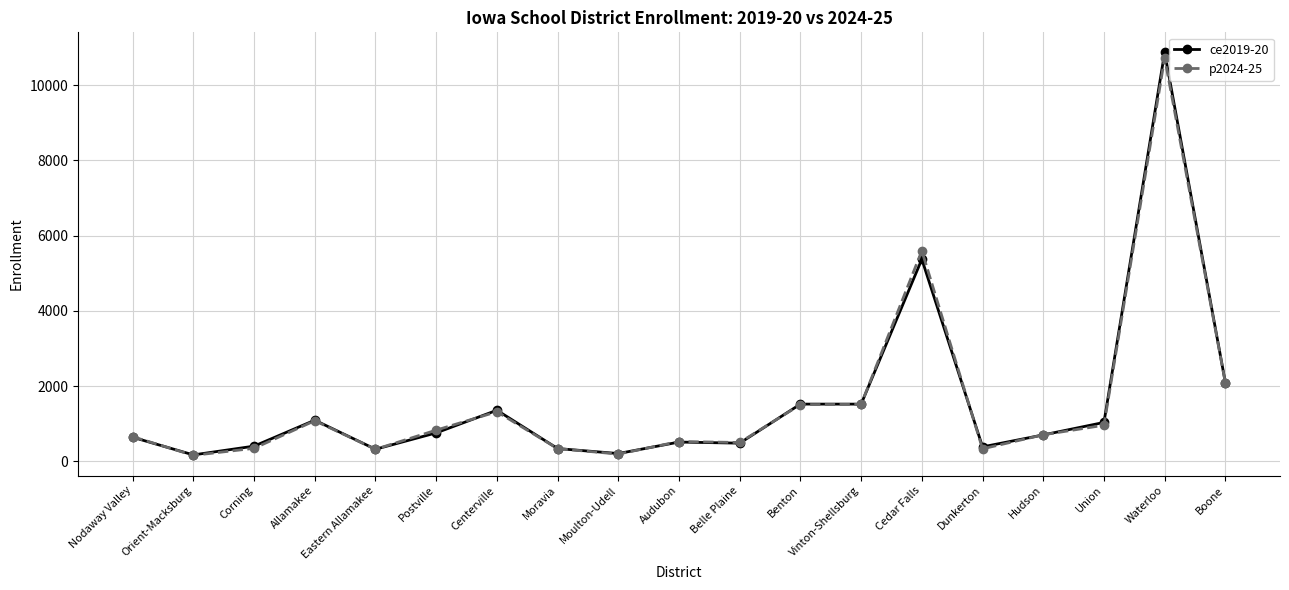

True or false: ce2019-20 has more than 0 interior local peaks.

True